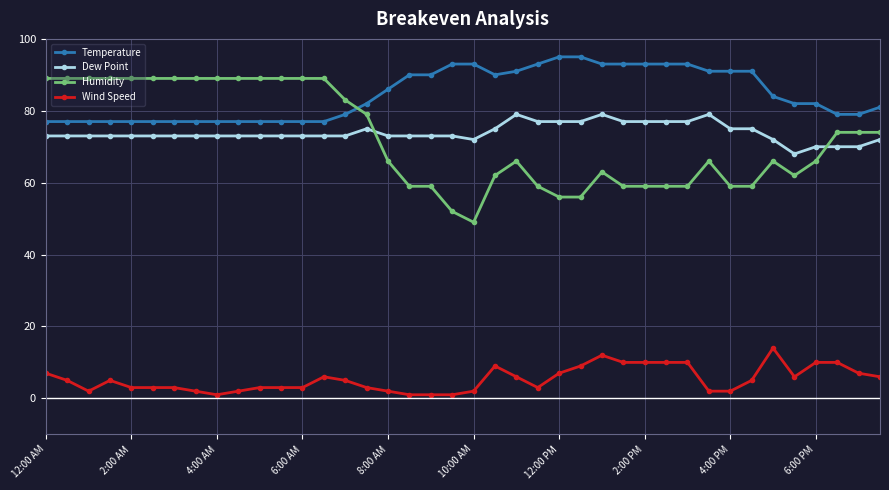

True or false: Wind Speed has more than 0 points higher than both neighbors.

True